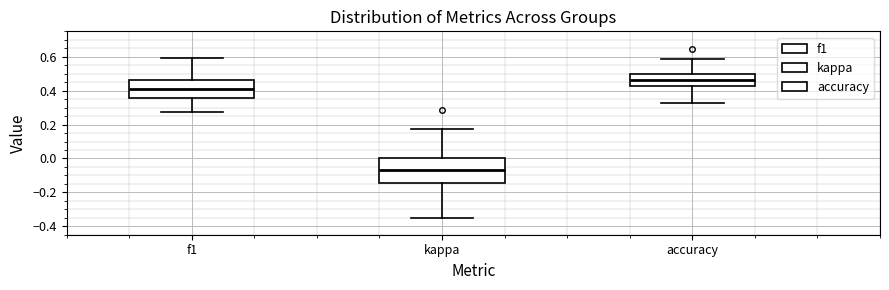

Reading left to right, transcribe this box plot: for each box, give where its median line is, the range the box spans, and where its two whiskers end, as read against the y-axis. The values are not printed on the chart, so give them approximately, as read against the axis.

f1: median 0.40, box 0.36 to 0.46, whiskers 0.28 to 0.60
kappa: median -0.06, box -0.14 to 0.00, whiskers -0.36 to 0.18
accuracy: median 0.46, box 0.42 to 0.50, whiskers 0.32 to 0.58